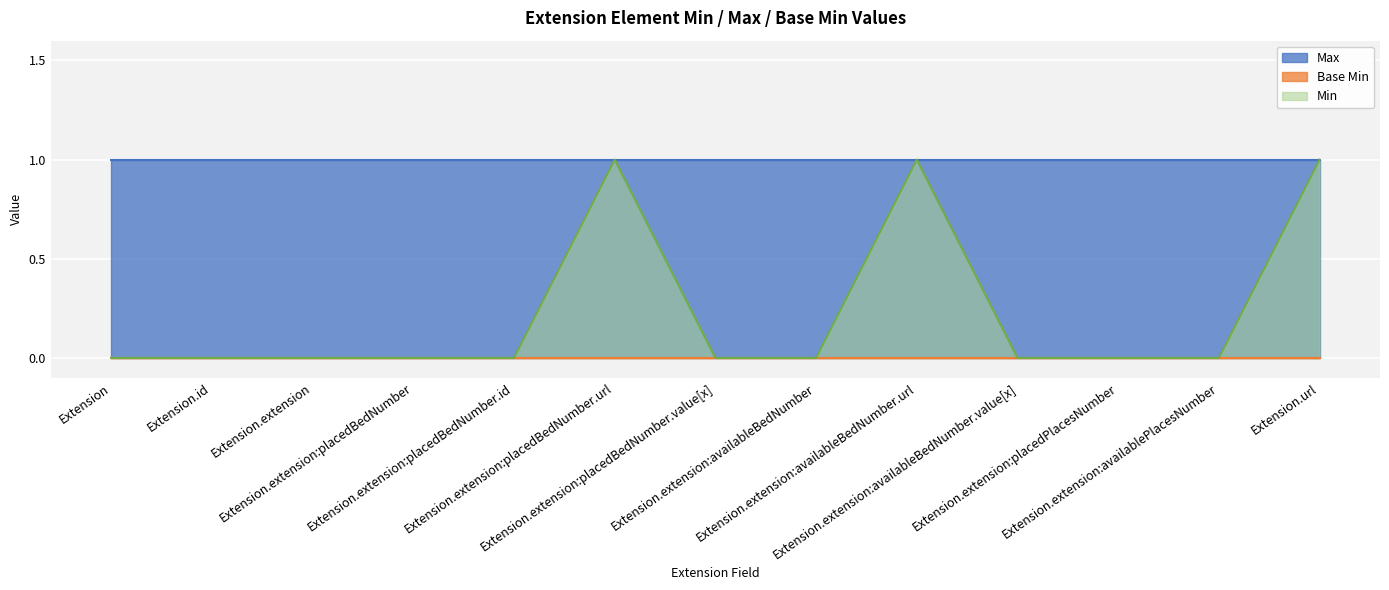

True or false: Base Min and Max intersect in this chart.

False